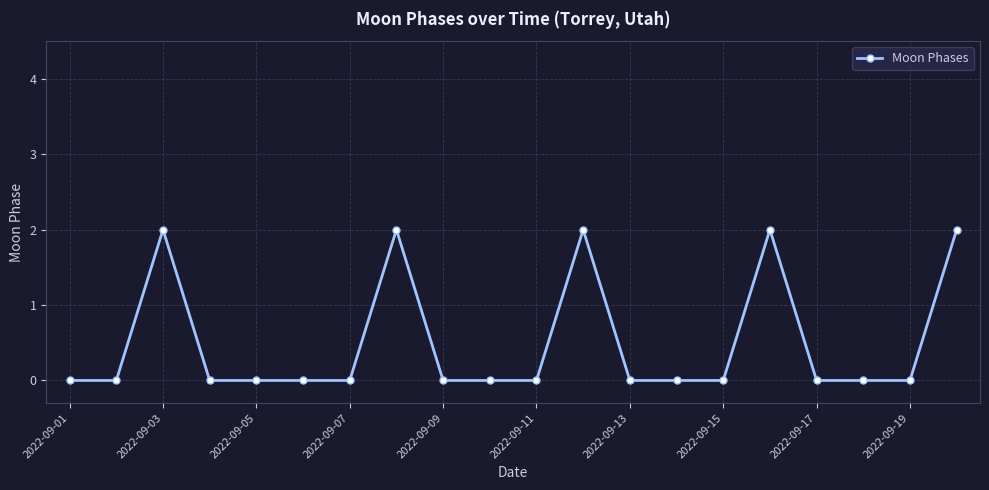

Reading left to right, list all the values displayed in this chart.

0	0	2	0	0	0	0	2	0	0	0	2	0	0	0	2	0	0	0	2